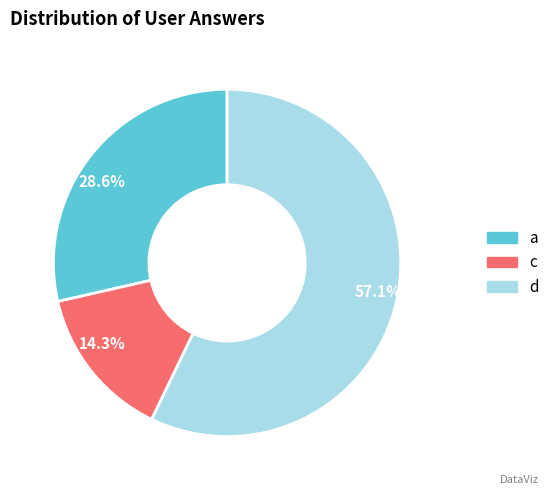

To the nearest percent, what is the difference between the largest and smallest slice percentages?

43%